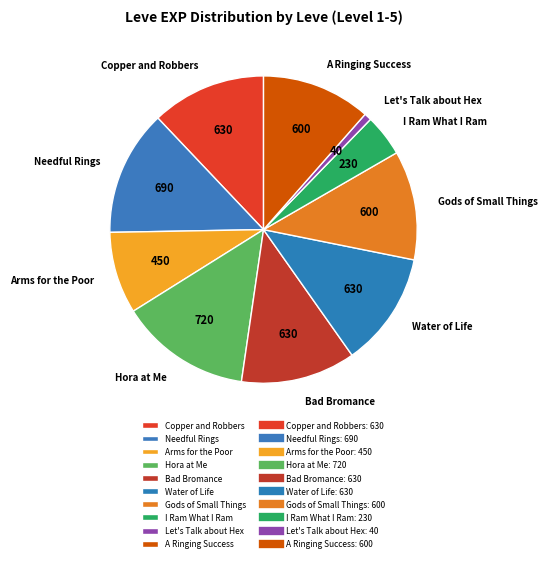

Which has a higher value, Needful Rings or Arms for the Poor?

Needful Rings